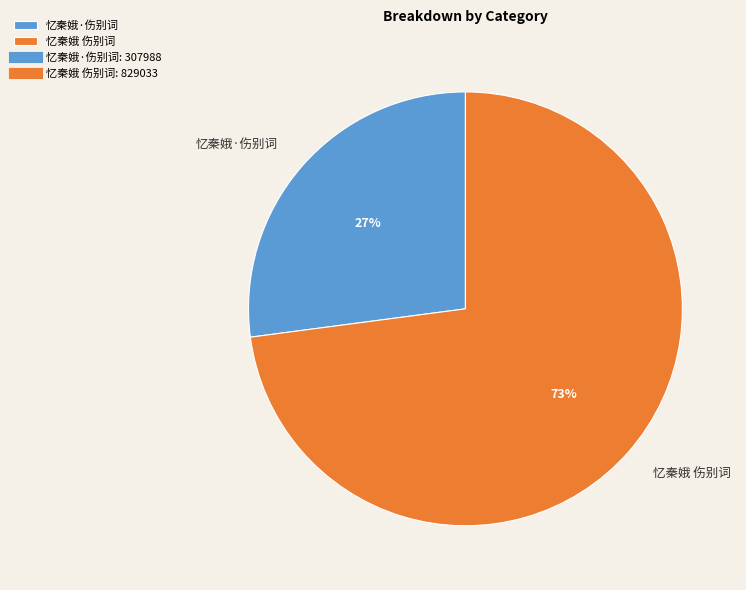

To the nearest percent, what is the difference between the 忆秦娥 伤别词 and 忆秦娥·伤别词 slice percentages?

46%